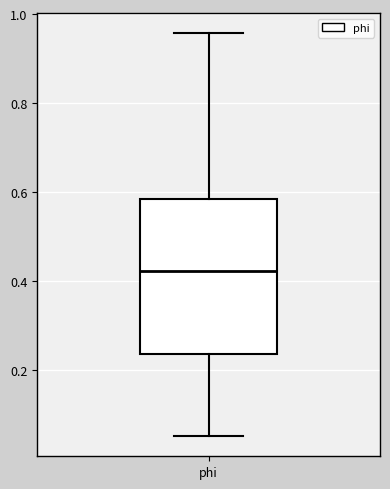

Read this box plot against the y-axis: the position of the median line, the range covered by the box, and the ends of both whiskers. The values are not printed on the chart, so give them approximately, as read against the axis.

median 0.42, box 0.24 to 0.58, whiskers 0.06 to 0.96